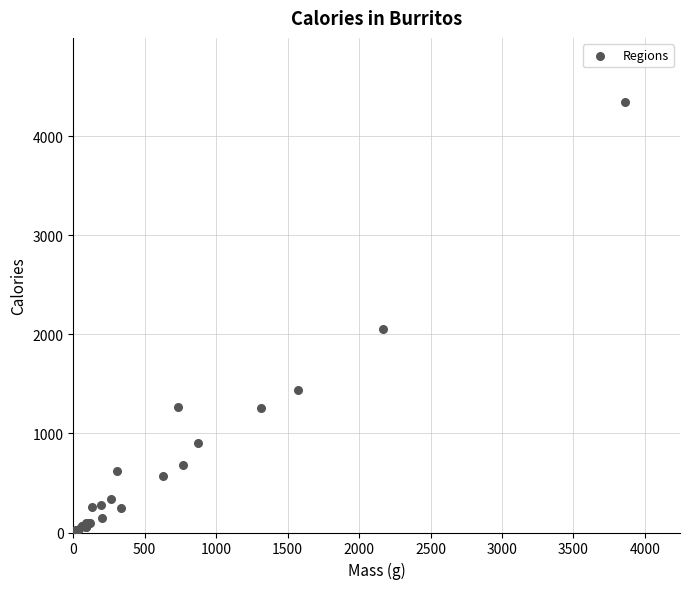

What Y value in the scatter plot is closest to 2171?

2050